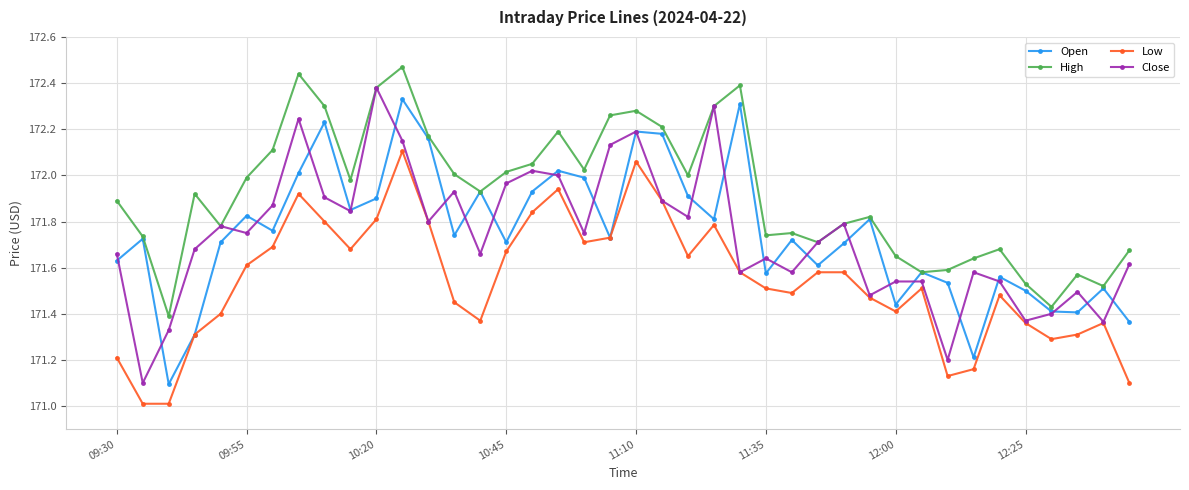

What is the difference between the maximum and minimum values in the Open series?

1.2